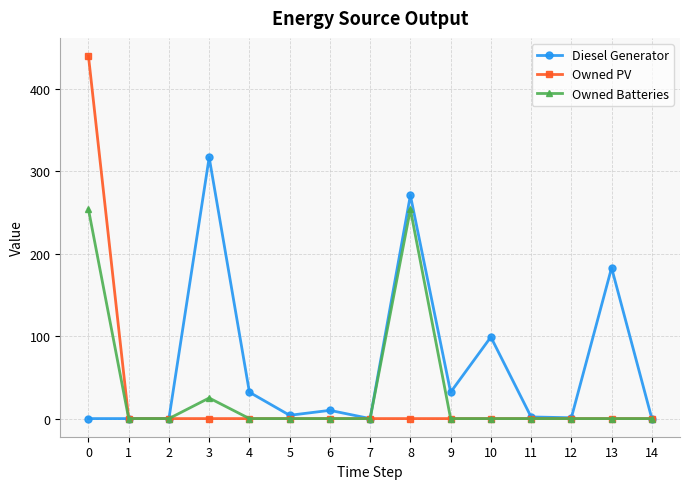

How many data points in Owned Batteries are above 0?

3